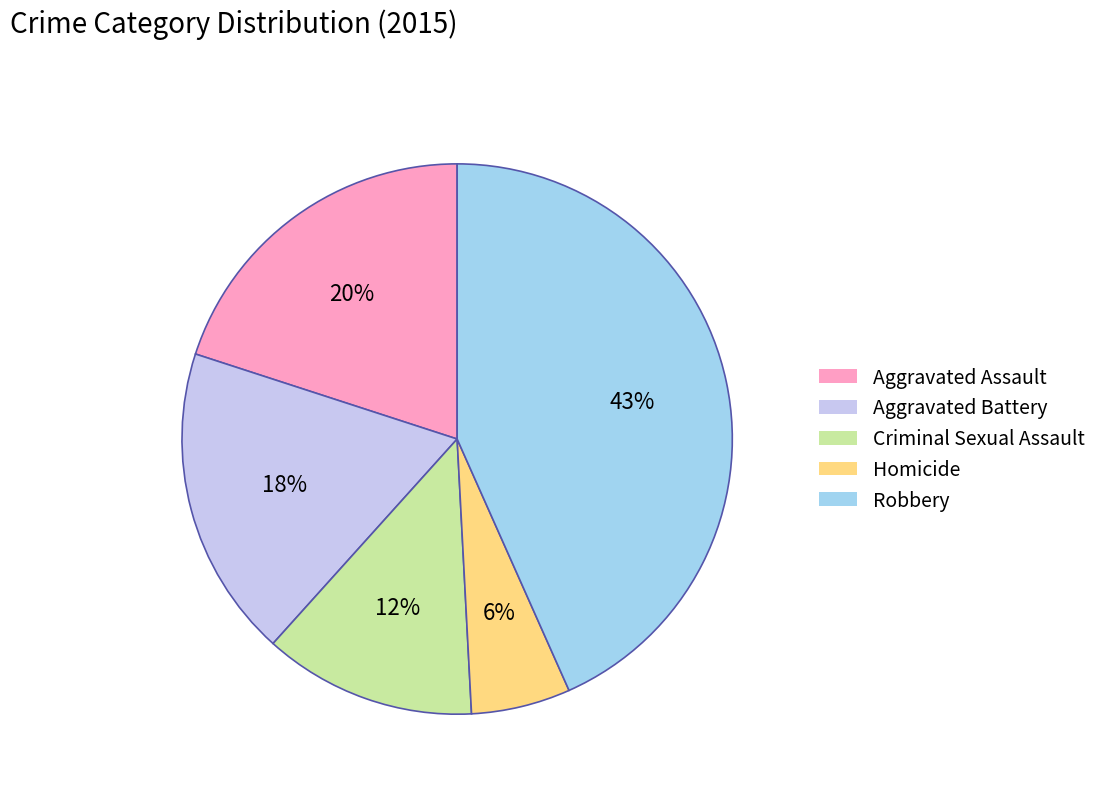

Approximately how many times larger is the value at Homicide compared to Criminal Sexual Assault?

0.5